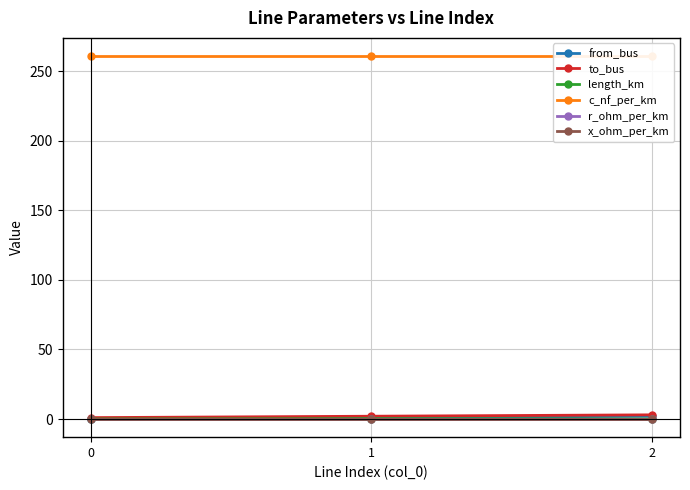

Which series has the widest spread of values?

from_bus